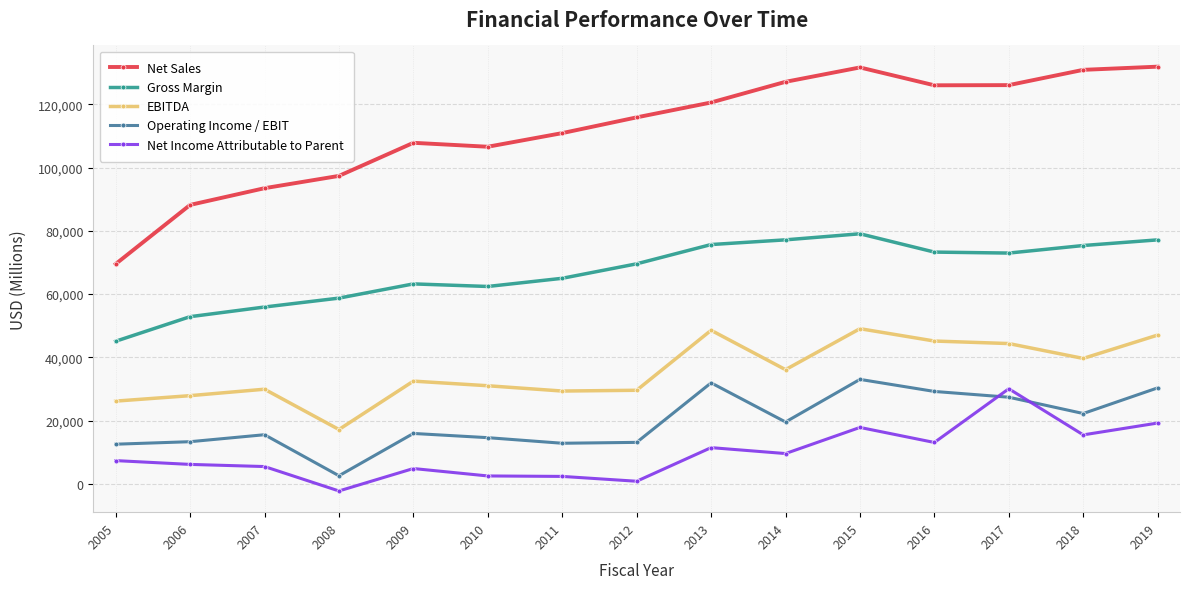

Between 2012 and 2017, which series saw the biggest shift?

Net Income Attributable to Parent